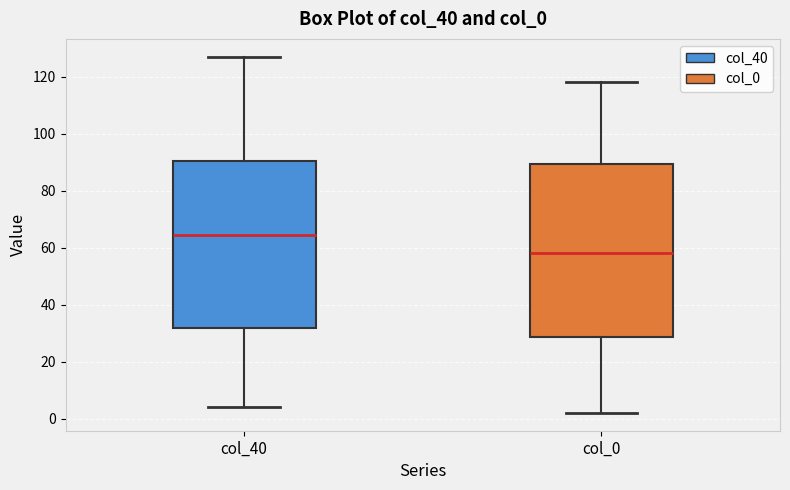

Where is the lower edge of the box for col_0 on the y-axis? The values are not printed on the chart, so give them approximately, as read against the axis.

28